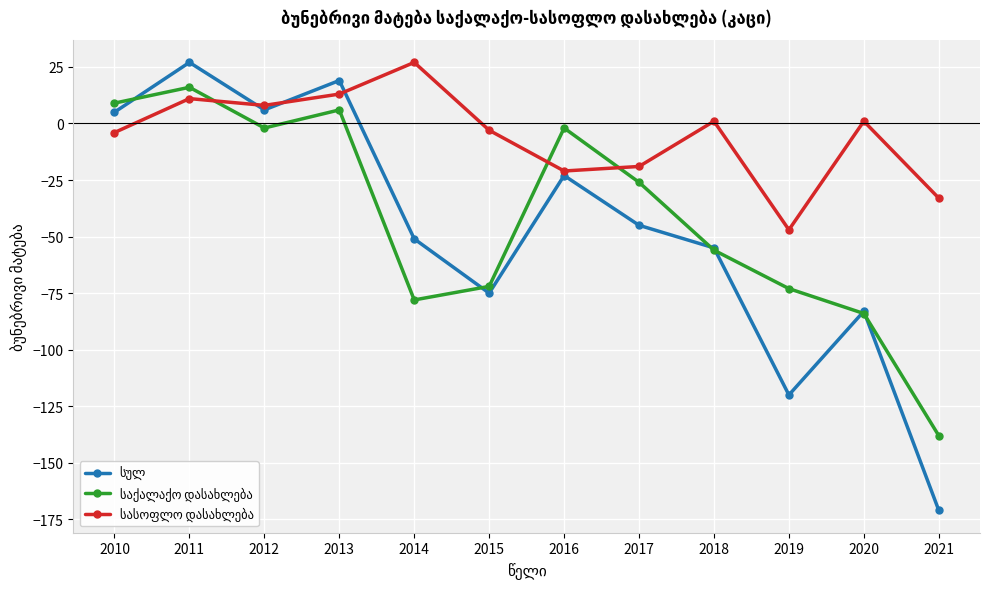

What is the total value across all series at 2014?

-102